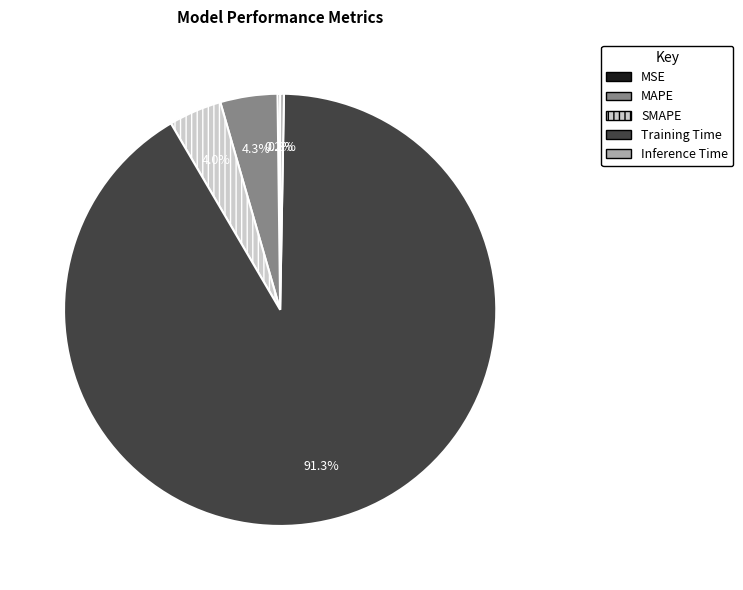

Is the sum of Inference Time and SMAPE greater than half?

No